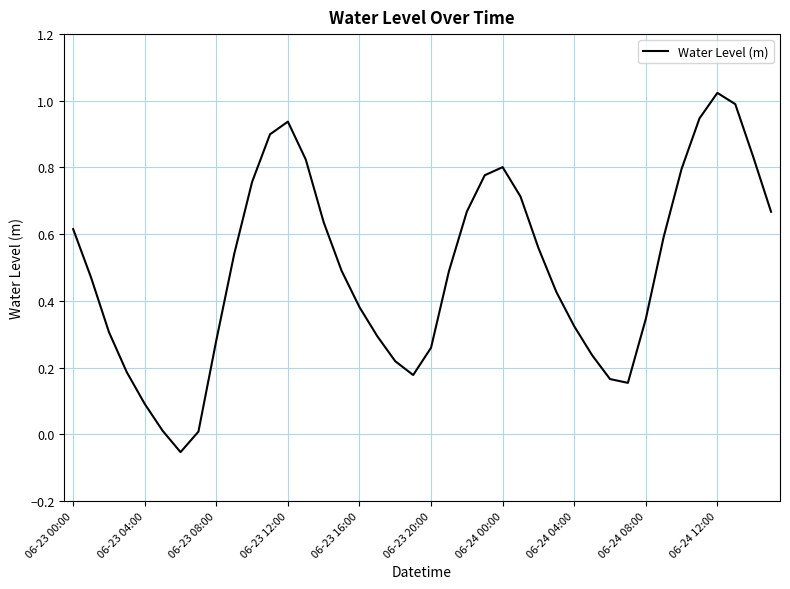

What is the difference between the maximum and minimum values?

1.1